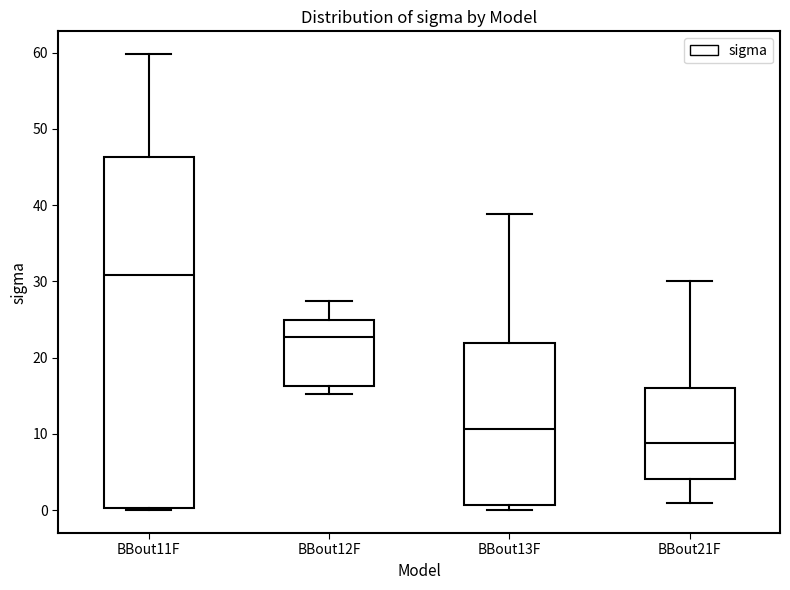

Reading left to right, read every box against the y-axis: the position of its median line, the range the box covers, and the ends of its whiskers. The values are not printed on the chart, so give them approximately, as read against the axis.

BBout11F: median 31, box 0 to 46, whiskers 0 to 60
BBout12F: median 23, box 16 to 25, whiskers 15 to 28
BBout13F: median 11, box 1 to 22, whiskers 0 to 39
BBout21F: median 9, box 4 to 16, whiskers 1 to 30